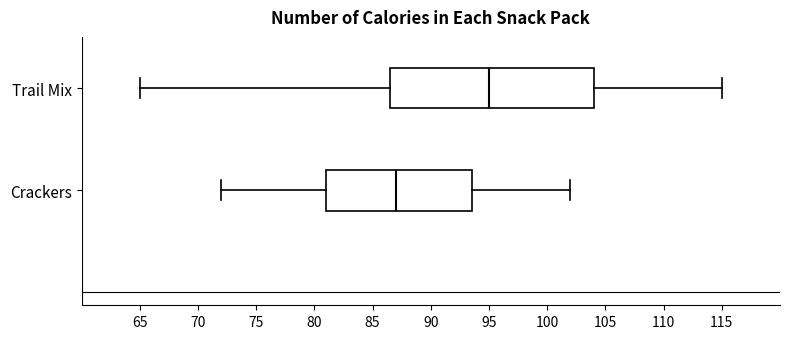

Where does the right whisker of the box for Crackers end on the x-axis? The values are not printed on the chart, so give them approximately, as read against the axis.

102.0